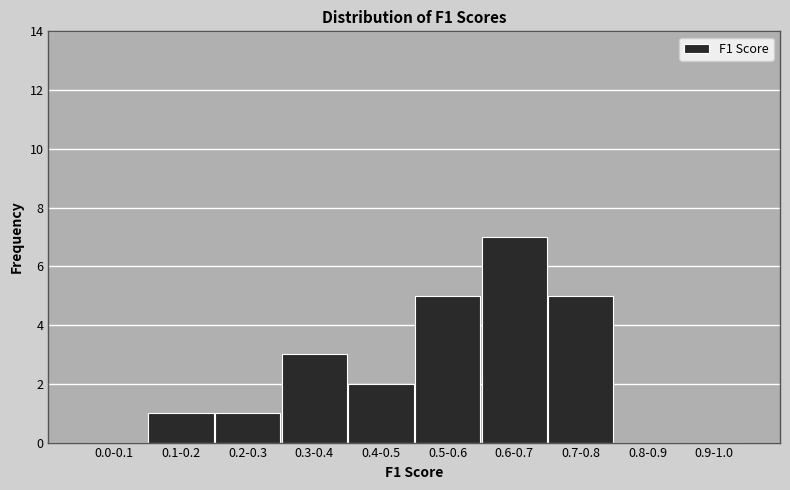

Reading left to right, list all the values displayed in this chart.

0.0-0.1=0	0.1-0.2=1	0.2-0.3=1	0.3-0.4=3	0.4-0.5=2	0.5-0.6=5	0.6-0.7=7	0.7-0.8=5	0.8-0.9=0	0.9-1.0=0